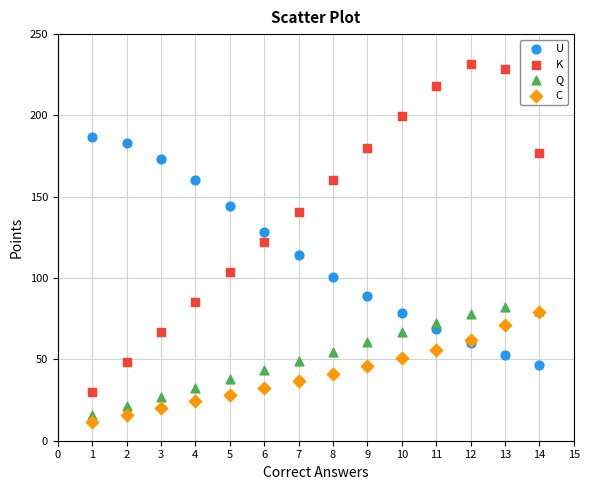

What are all the series names shown in the legend?

U, K, Q, C